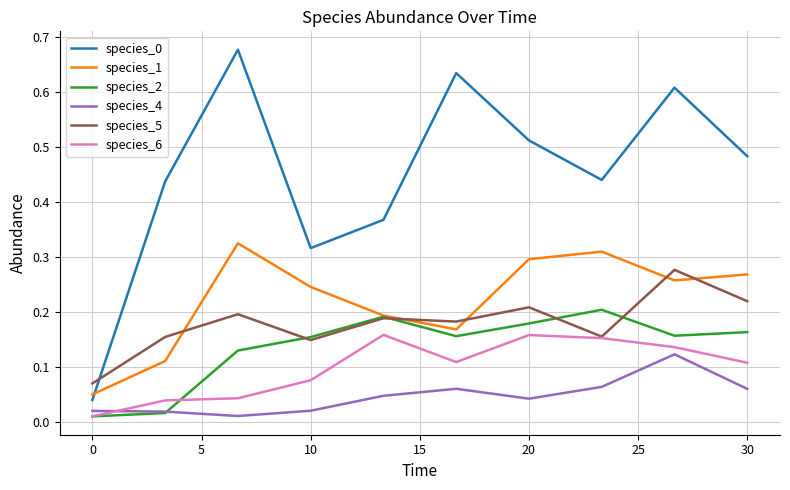

True or false: species_0 and species_2 intersect in this chart.

False